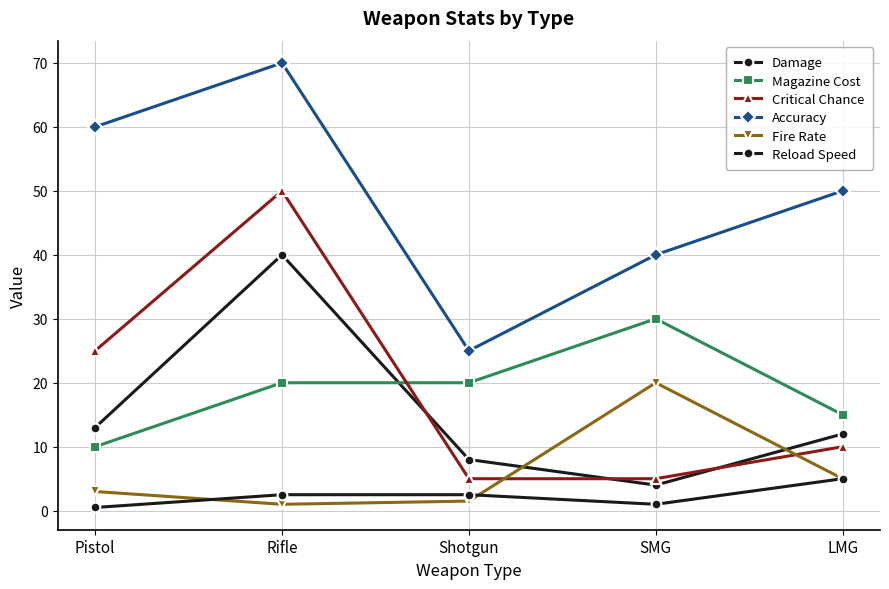

Rank the categories by Magazine Cost value from lowest to highest.

Pistol, LMG, Rifle, Shotgun, SMG